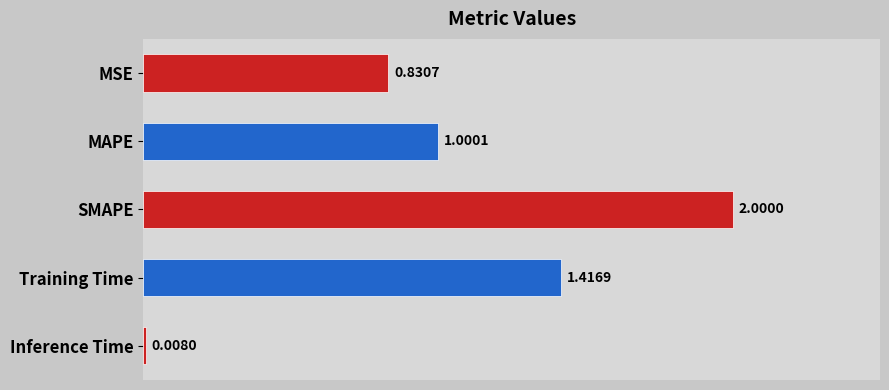

What is the average value?

1.1